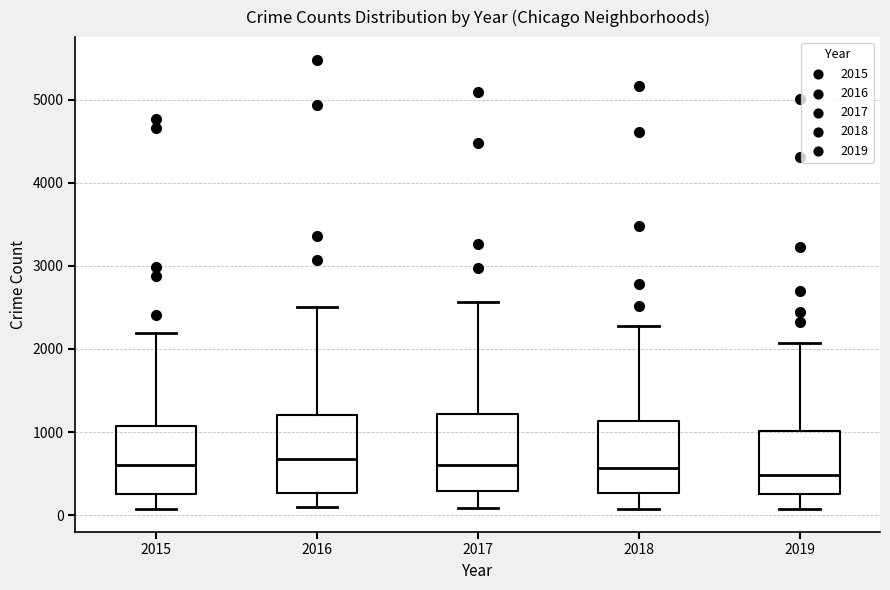

Reading left to right, read every box against the y-axis: the position of its median line, the range the box covers, and the ends of its whiskers. The values are not printed on the chart, so give them approximately, as read against the axis.

2015: median 600, box 300 to 1100, whiskers 100 to 2200
2016: median 700, box 300 to 1200, whiskers 100 to 2500
2017: median 600, box 300 to 1200, whiskers 100 to 2600
2018: median 600, box 300 to 1100, whiskers 100 to 2300
2019: median 500, box 300 to 1000, whiskers 100 to 2100